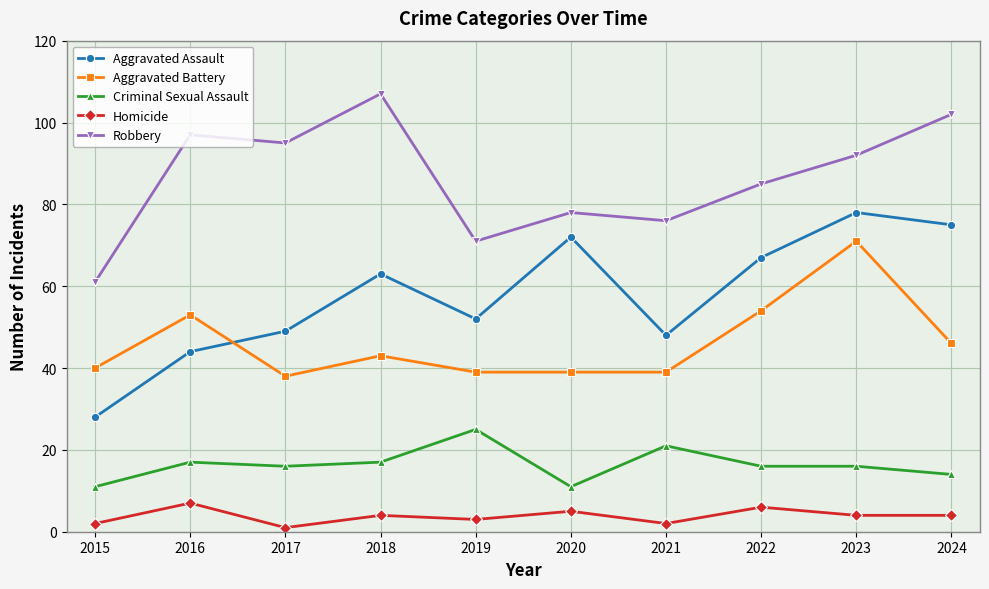

What is the highest value of the Aggravated Assault series?

78